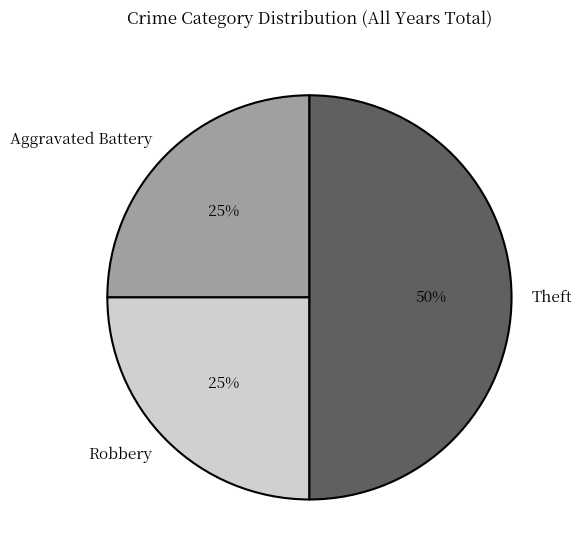

What is the largest slice in the pie chart?

Theft